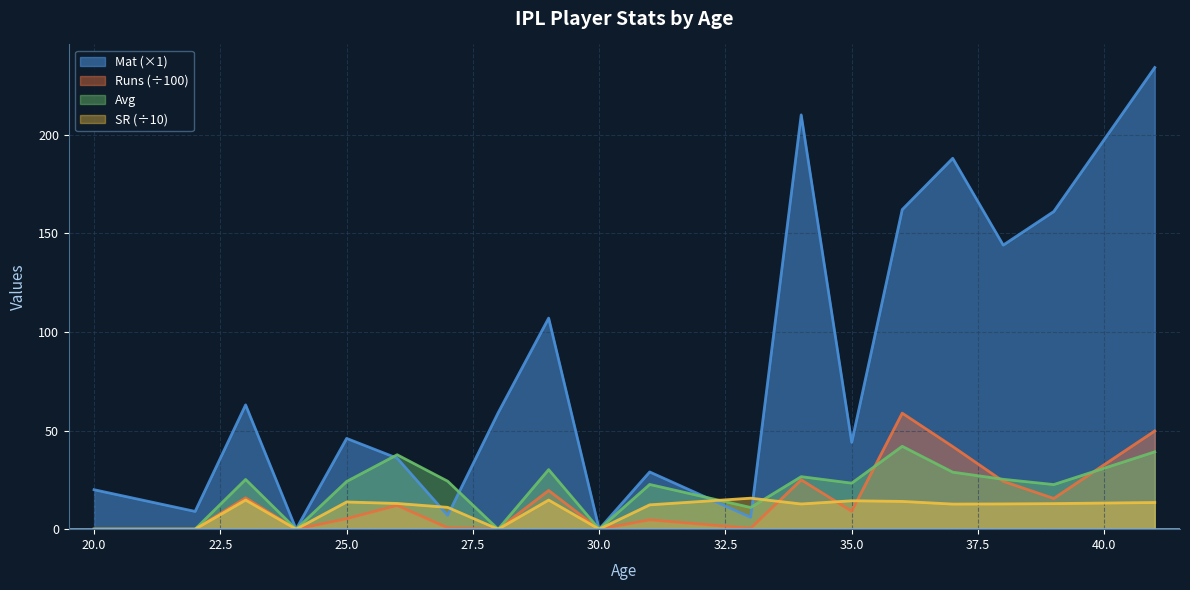

True or false: Avg and Runs intersect in this chart.

True